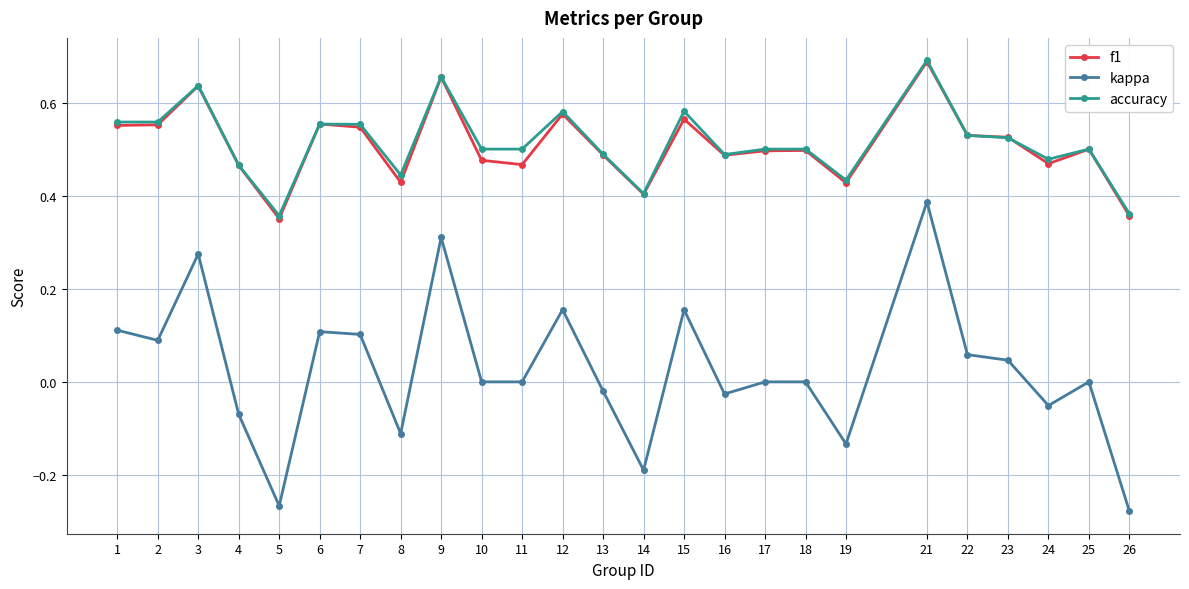

What is the total value across all series at 2?

1.2